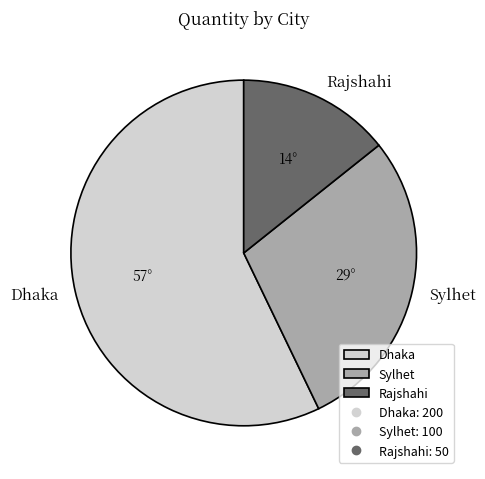

Combined, do Sylhet and Rajshahi account for over 50%?

No